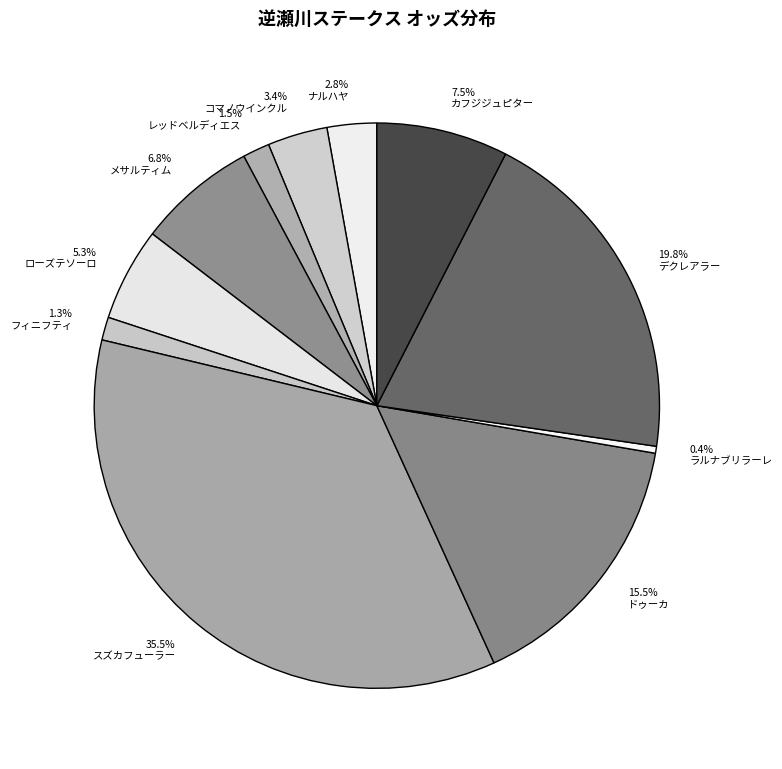

Is 15.5% ドゥーカ the majority of the pie?

No